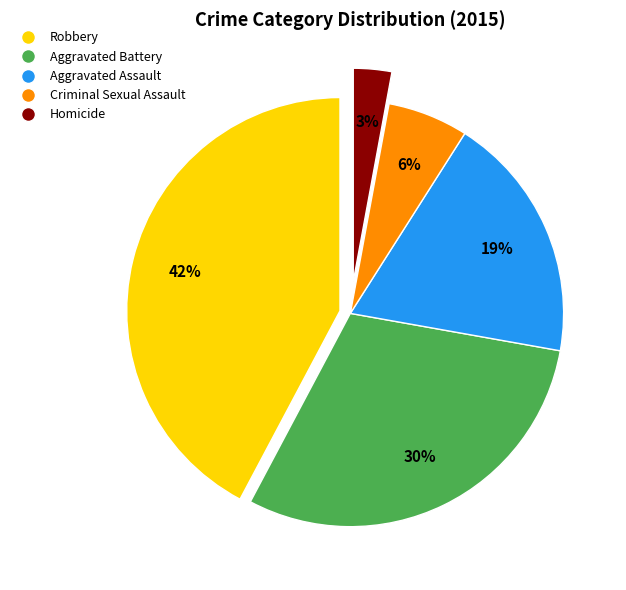

Rank the categories by value from lowest to highest.

Homicide, Criminal Sexual Assault, Aggravated Assault, Aggravated Battery, Robbery